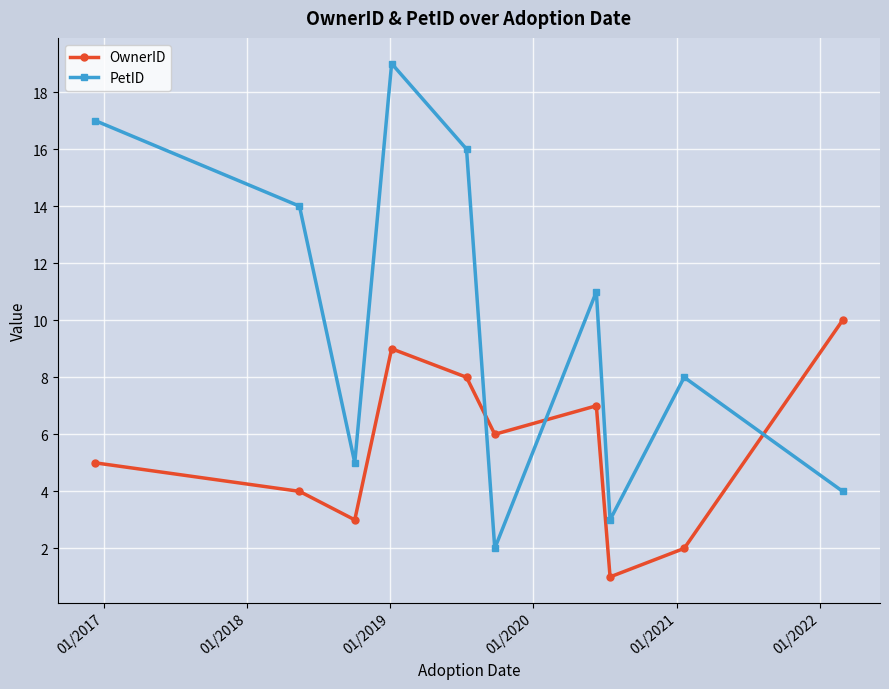

What is the sum of all PetID values?

99